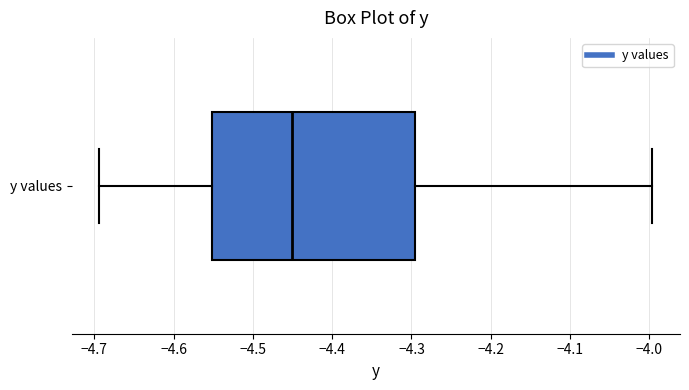

Transcribe this box plot: give where the median line is, the range the box spans, and where the two whiskers end, as read against the x-axis. The values are not printed on the chart, so give them approximately, as read against the axis.

median -4.45, box -4.55 to -4.30, whiskers -4.69 to -4.00